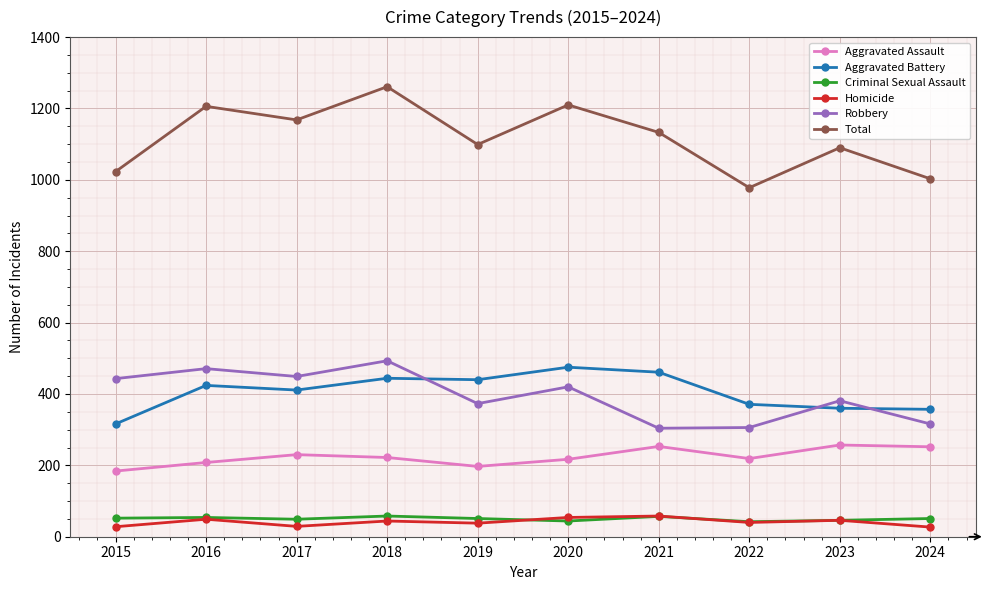

How many lines are shown in the chart?

6